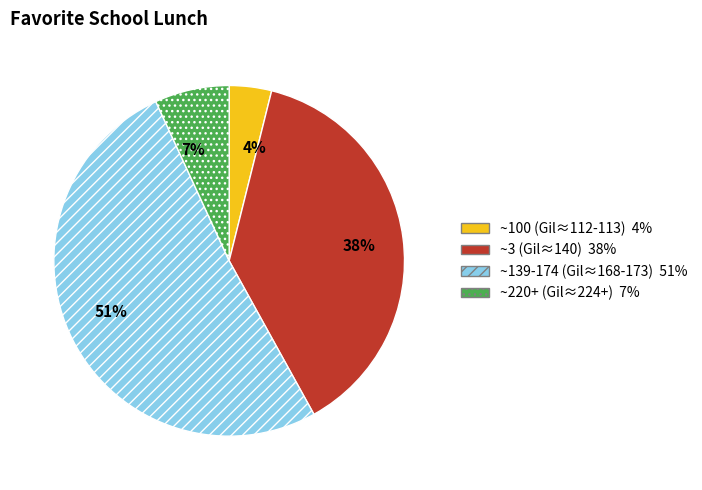

The 4% slice represents 18% of the pie. True or false?

False